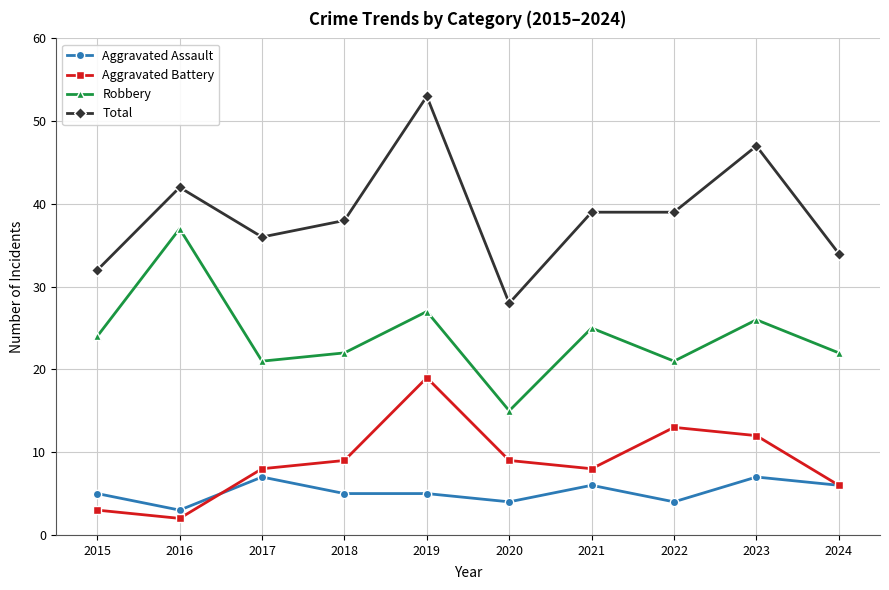

How many distinct data groups are displayed?

4